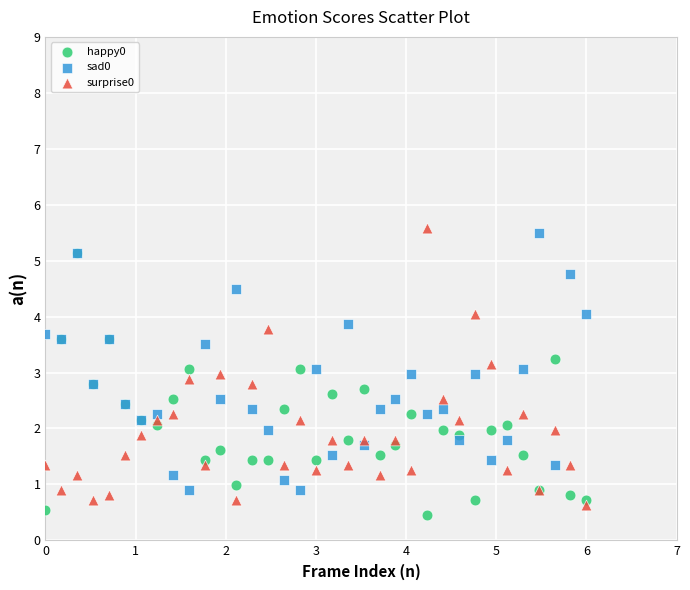

Which series contains the highest Y value?

surprise0